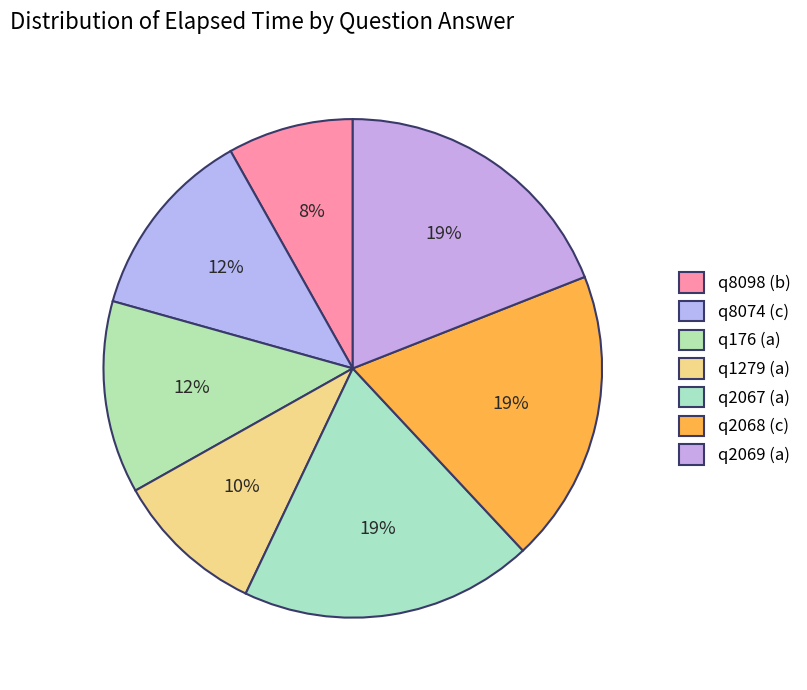

Is the sum of q1279 (a) and q176 (a) greater than half?

No